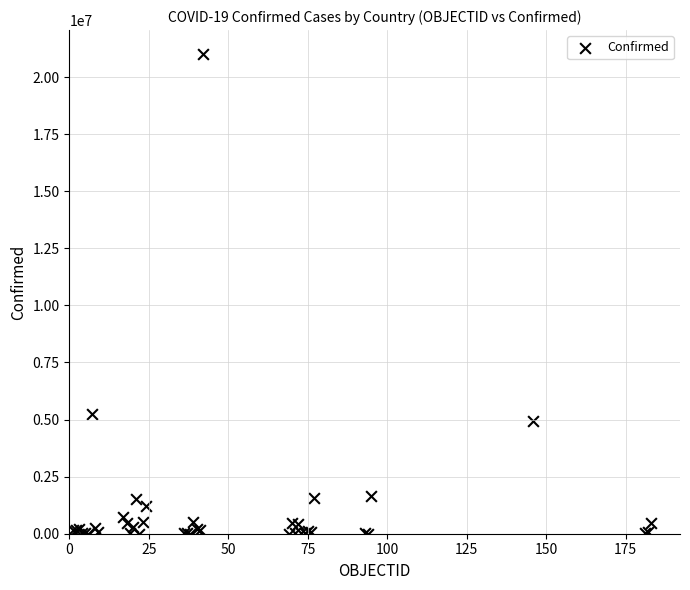

What Y value in the scatter plot is closest to 10504360?

5226831